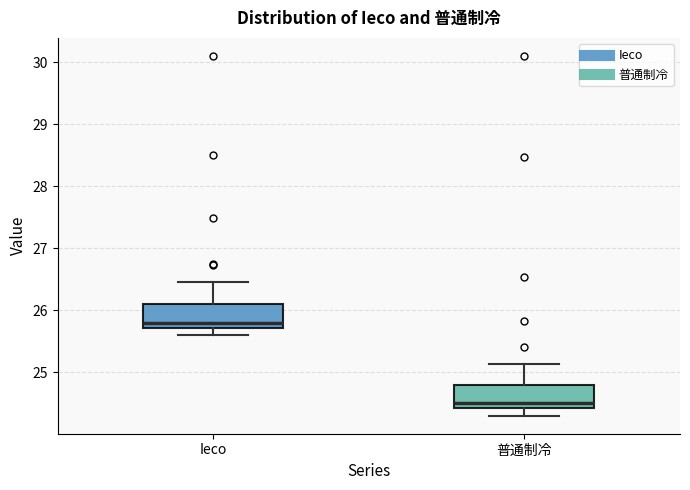

Reading left to right, transcribe this box plot: for each box, give where its median line is, the range the box spans, and where its two whiskers end, as read against the y-axis. The values are not printed on the chart, so give them approximately, as read against the axis.

Ieco: median 25.8, box 25.7 to 26.1, whiskers 25.6 to 26.5
普通制冷: median 24.5, box 24.4 to 24.8, whiskers 24.3 to 25.1